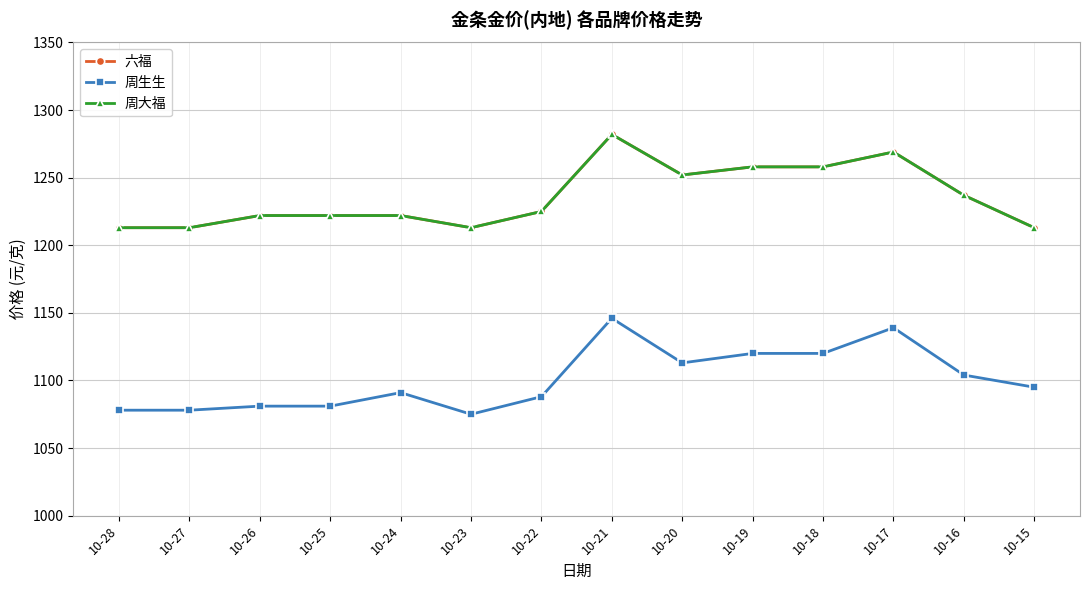

At 10-27, list the series in order from smallest to largest.

周生生, 六福, 周大福